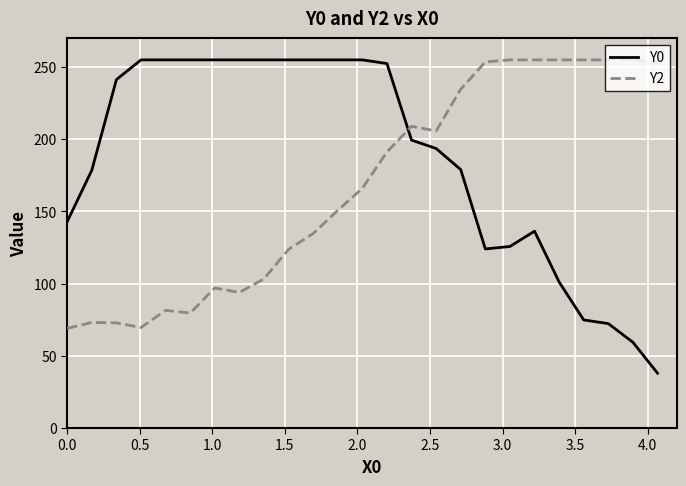

Rank the series by their average value, from lowest to highest.

Y2, Y0